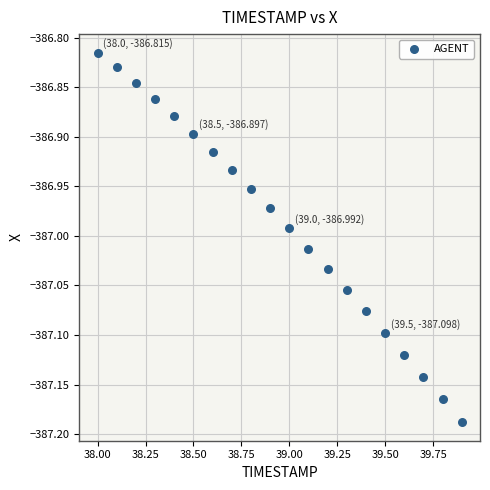

What is the range of X values (max minus min)?

1.9